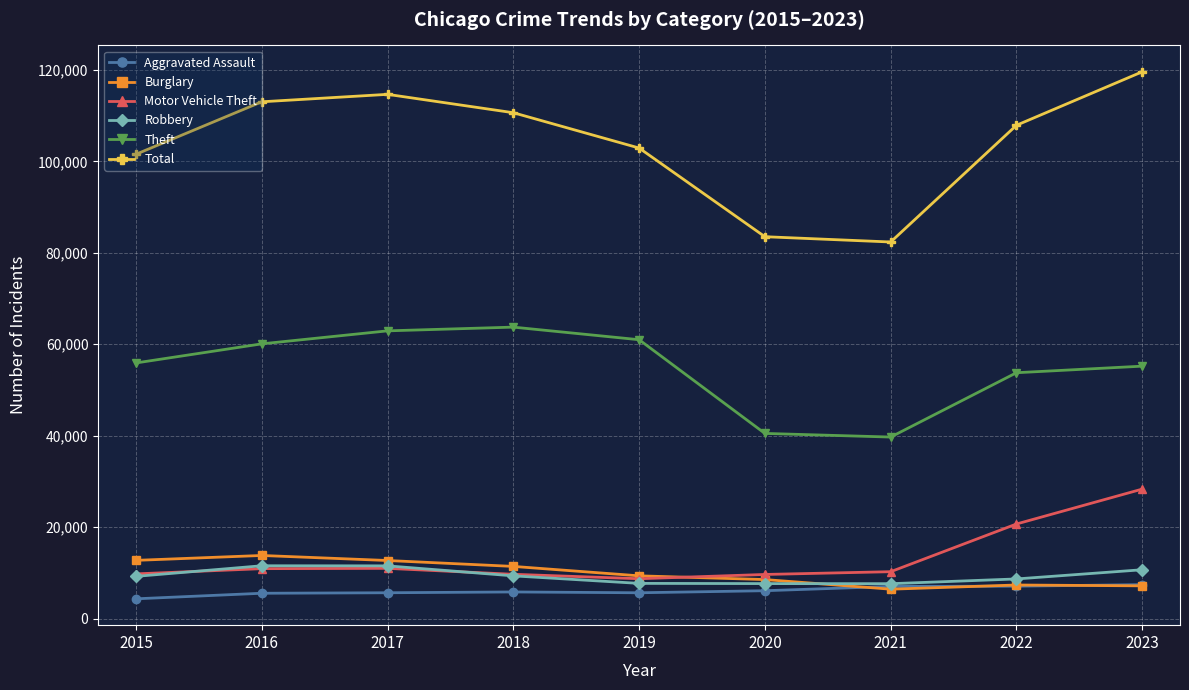

True or false: Total has more than 2 points higher than both neighbors.

False